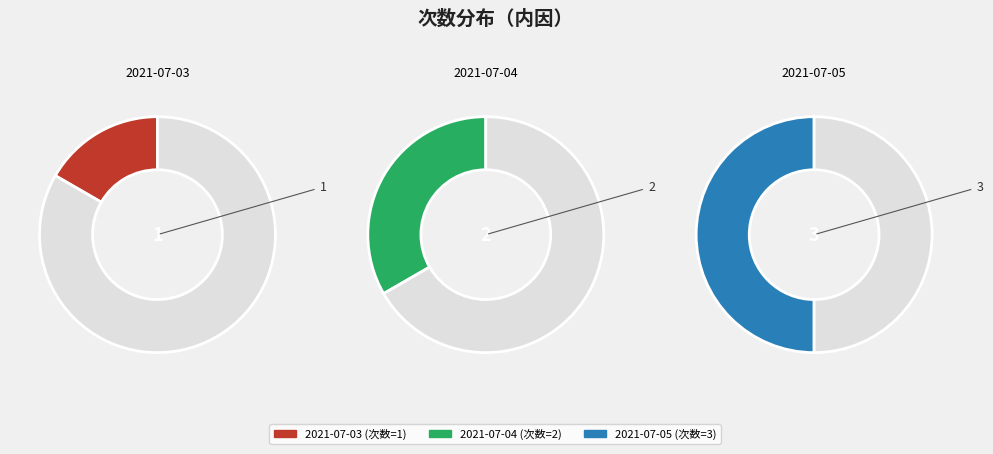

Does 内因是事物变化发展的根据. represent more than half of the total?

No